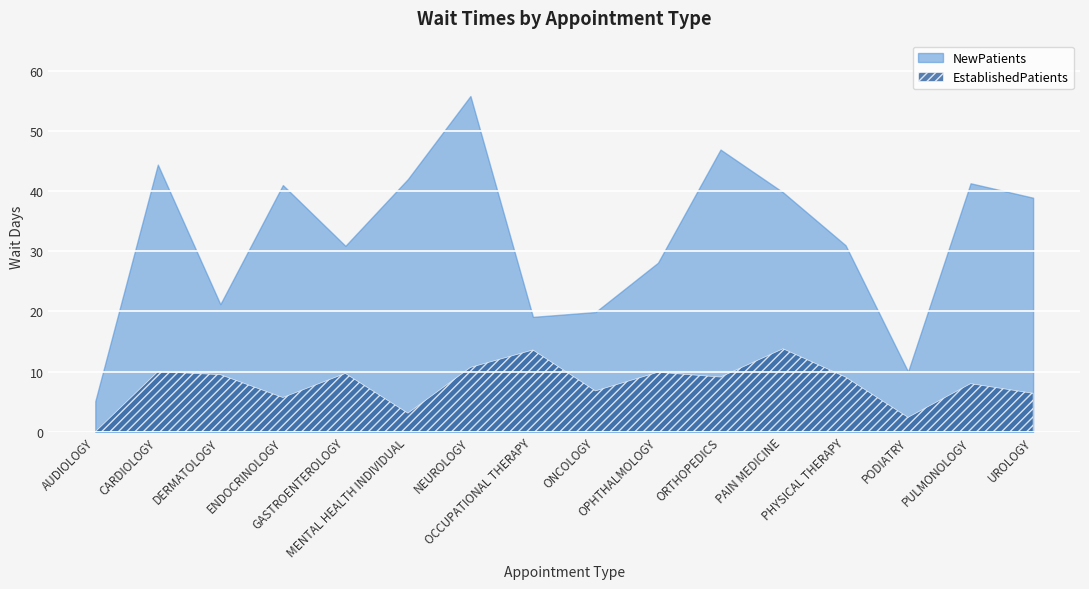

Rank the series by their average value, from highest to lowest.

NewPatients, EstablishedPatients